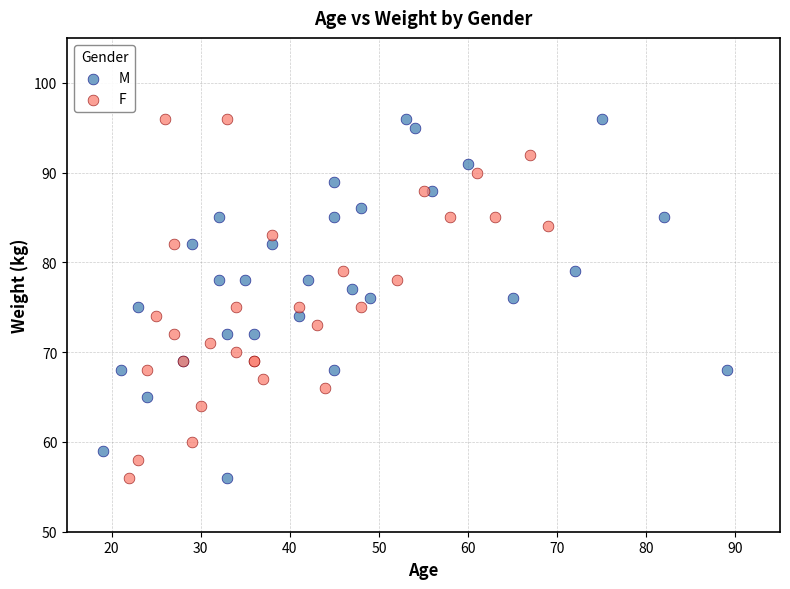

What are all the series names shown in the legend?

M, F